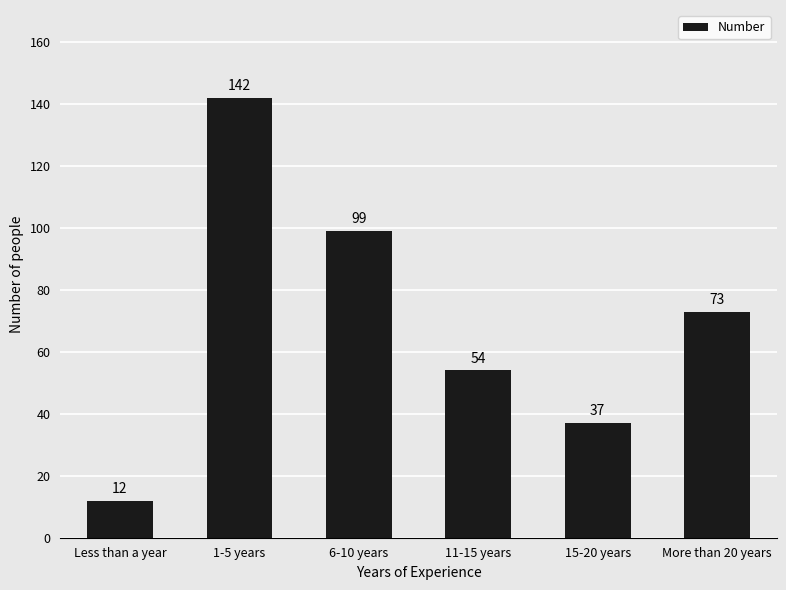

The chart shows a value of 12 at Less than a year. True or false?

True